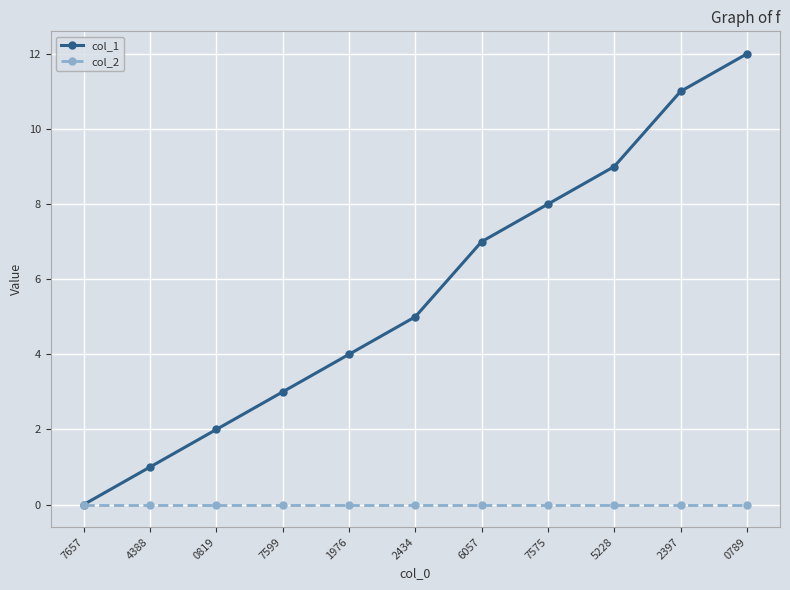

What position from the right is 1976?

7